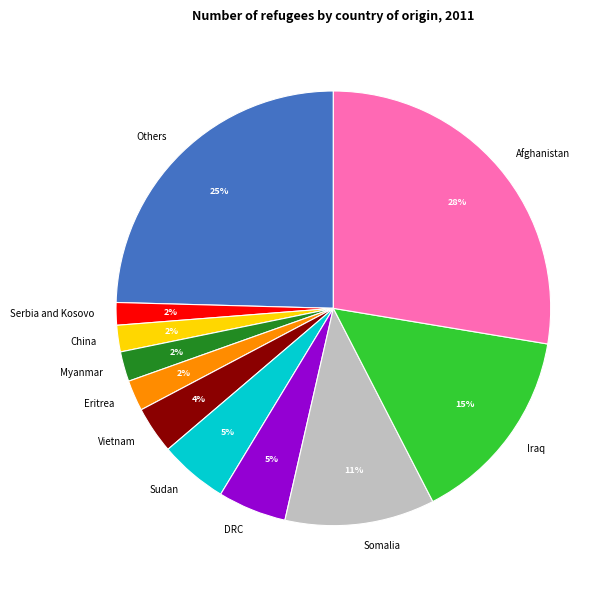

What is the largest slice in the pie chart?

Afghanistan